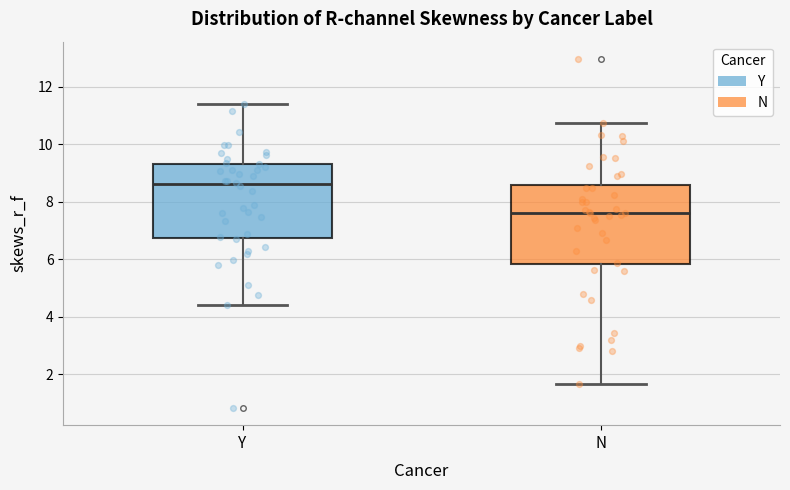

Which box's median line is the lowest?

N